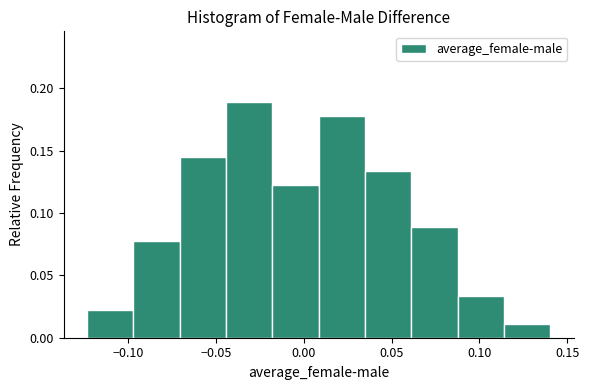

Reading left to right, transcribe this chart: for each bar, give the range it covers on the x-axis and its height. Neither the bar edges nor the heights are printed on the chart, so give them approximately, as read against the axes.

-0.125 to -0.095: 0.020
-0.095 to -0.070: 0.080
-0.070 to -0.045: 0.145
-0.045 to -0.020: 0.190
-0.020 to 0.010: 0.120
0.010 to 0.035: 0.180
0.035 to 0.060: 0.135
0.060 to 0.090: 0.090
0.090 to 0.115: 0.035
0.115 to 0.140: 0.010